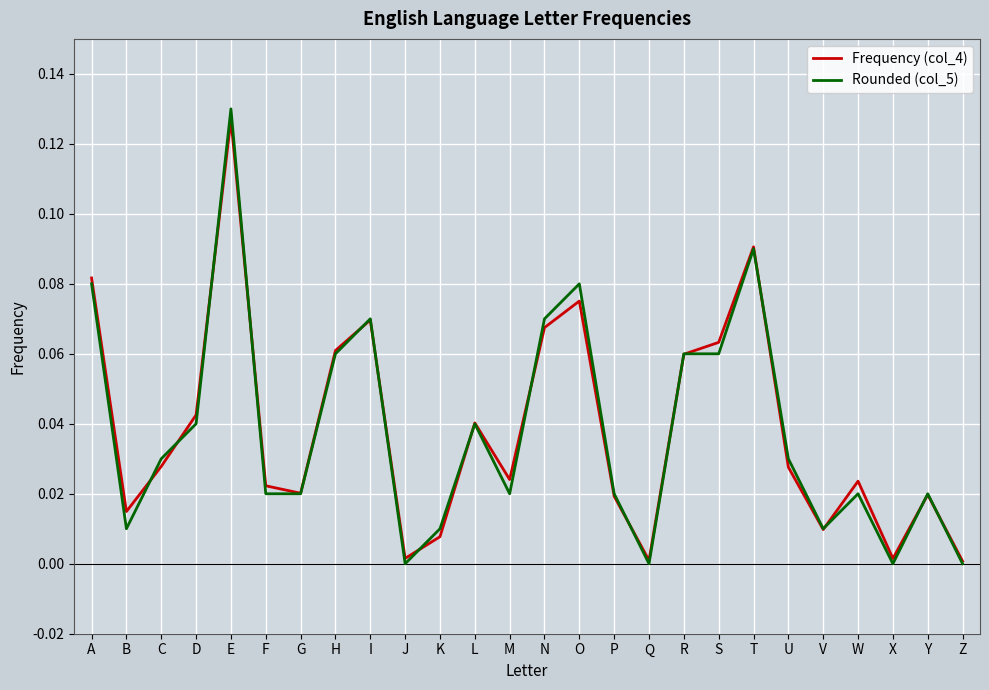

Which series changed the most between D and G?

Frequency (col_4)